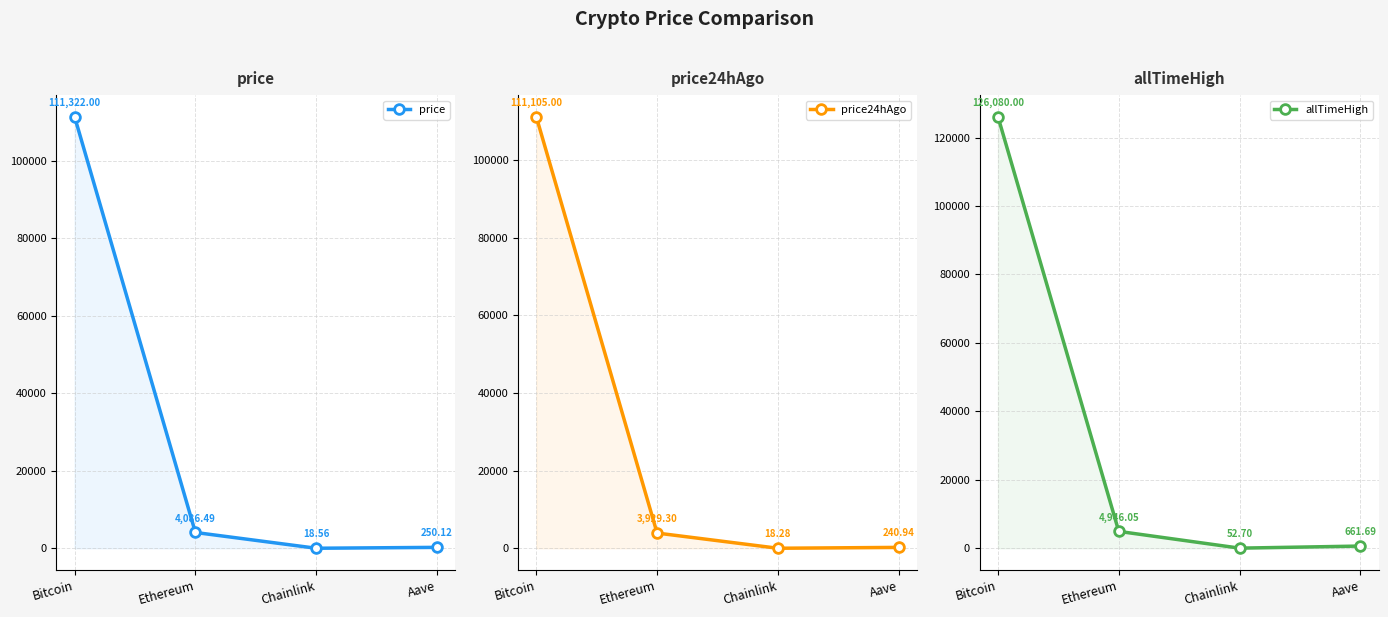

What is the difference between the highest and lowest values at Chainlink?

34.4